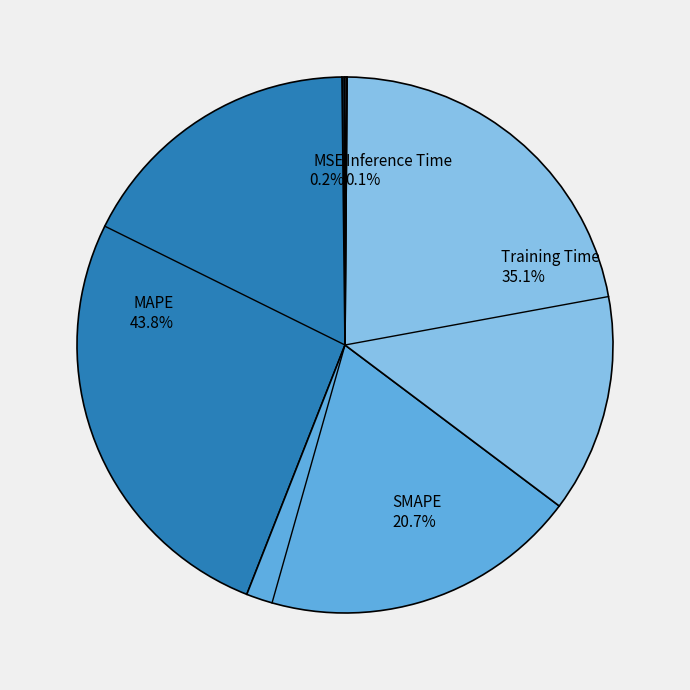

Does Training Time 35.1% account for over 50% of the chart?

No